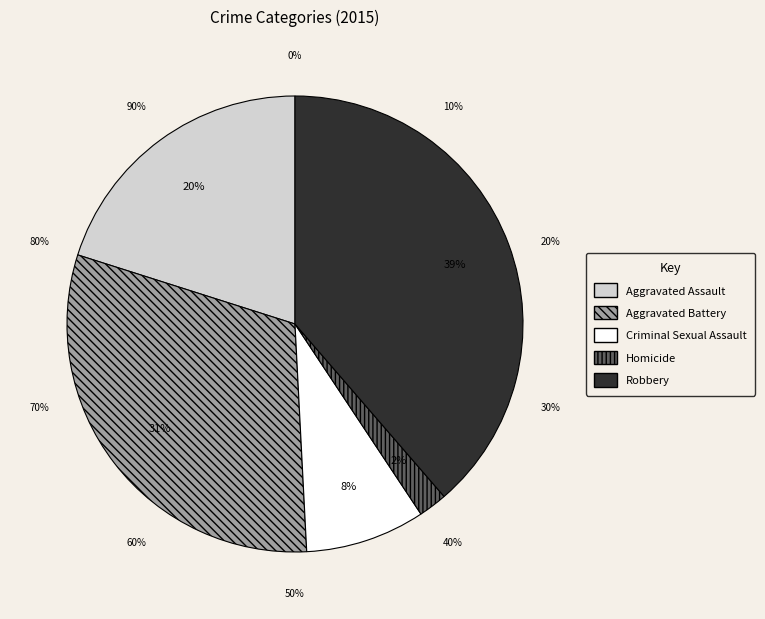

Is it true that Aggravated Assault is 20% of the pie?

True